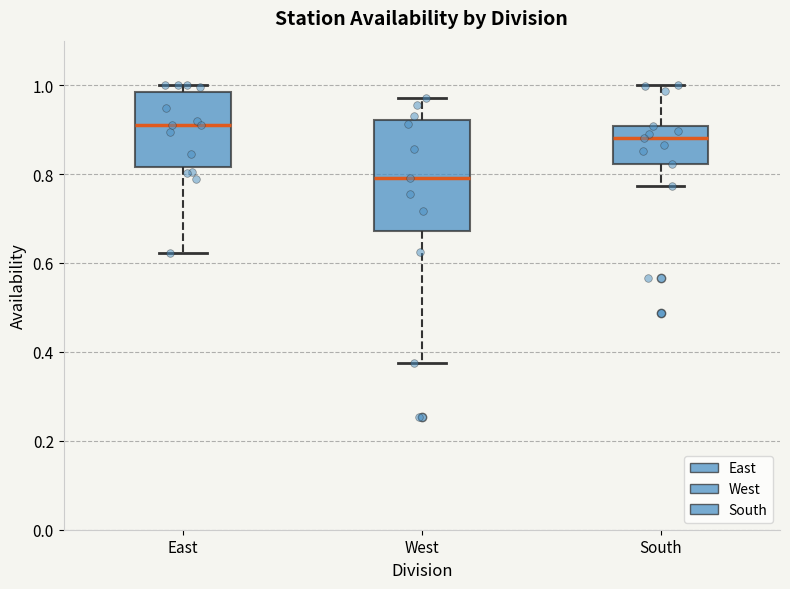

Reading left to right, transcribe this box plot: for each box, give where its median line is, the range the box spans, and where its two whiskers end, as read against the y-axis. The values are not printed on the chart, so give them approximately, as read against the axis.

East: median 0.92, box 0.82 to 0.98, whiskers 0.62 to 1.00
West: median 0.80, box 0.68 to 0.92, whiskers 0.38 to 0.98
South: median 0.88, box 0.82 to 0.90, whiskers 0.78 to 1.00